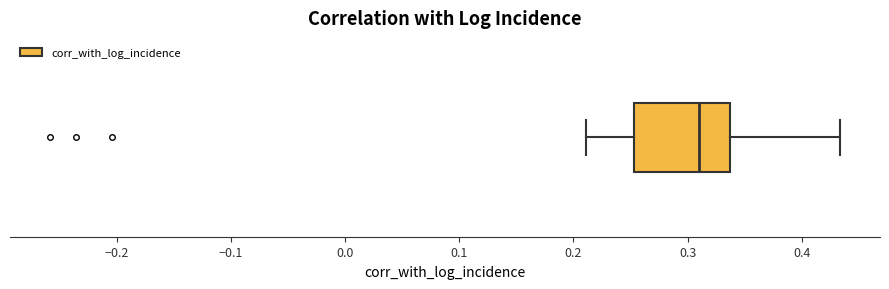

Where does the left whisker of the box end on the x-axis? The values are not printed on the chart, so give them approximately, as read against the axis.

0.21